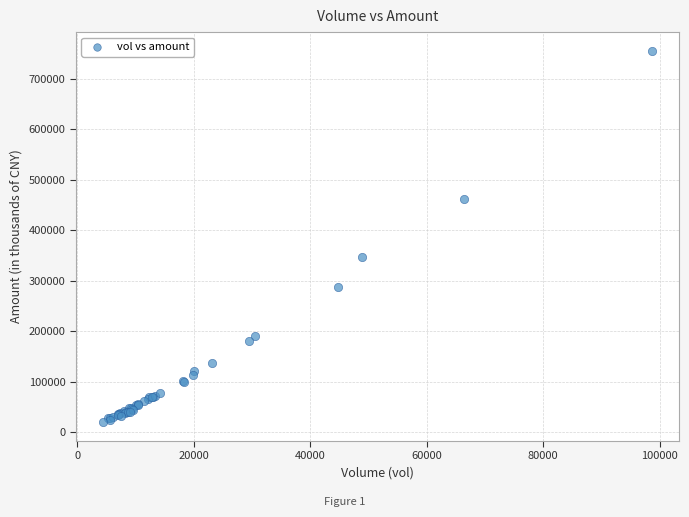

What Y value in the scatter plot is closest to 387505?

347668.8